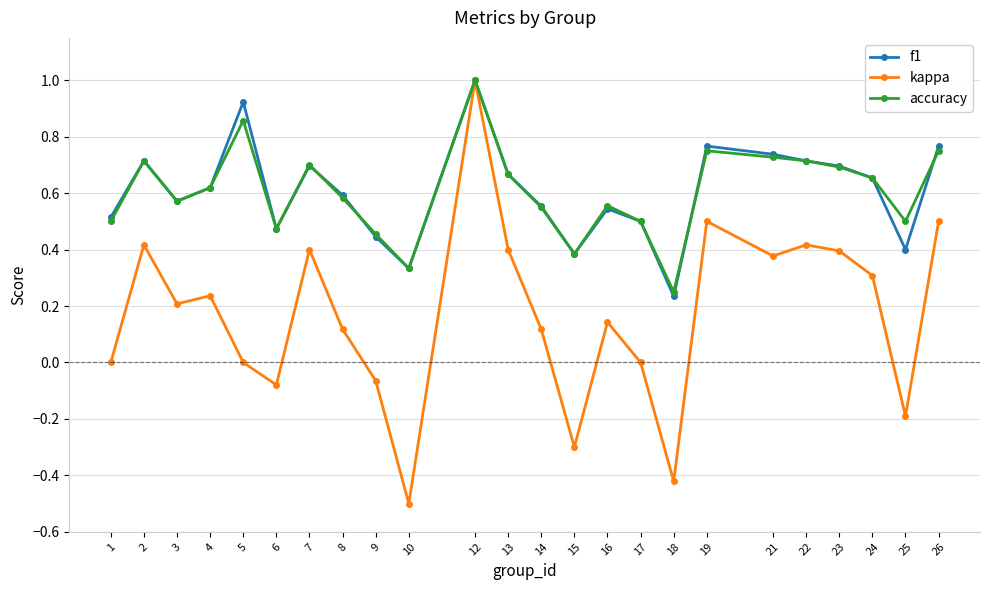

Which label corresponds to the smallest value in the chart?

10